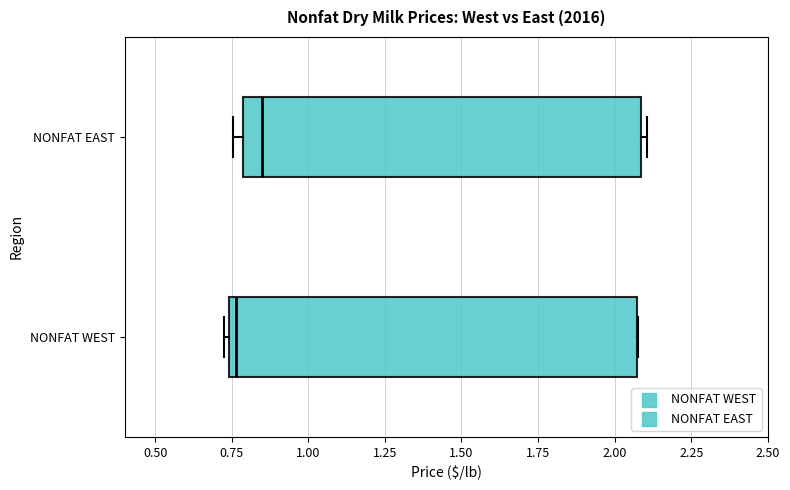

Reading bottom to top, transcribe this box plot: for each box, give where its median line is, the range the box spans, and where its two whiskers end, as read against the x-axis. The values are not printed on the chart, so give them approximately, as read against the axis.

NONFAT WEST: median 0.75 (just right of the box's left edge), box 0.75 to 2.05, whiskers 0.75 to 2.10
NONFAT EAST: median 0.85, box 0.80 to 2.10, whiskers 0.75 to 2.10 (just right of the box's right edge)